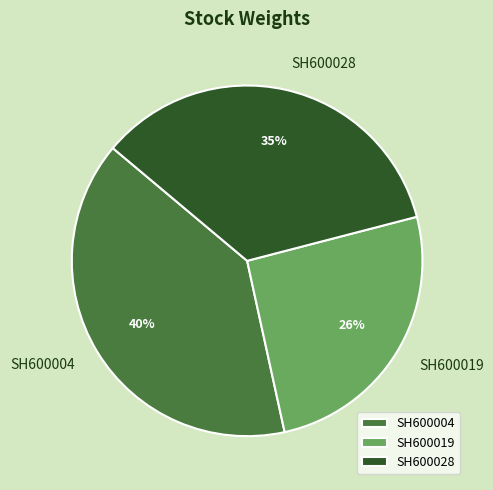

Do SH600028 and SH600019 together represent more than half of the pie?

Yes